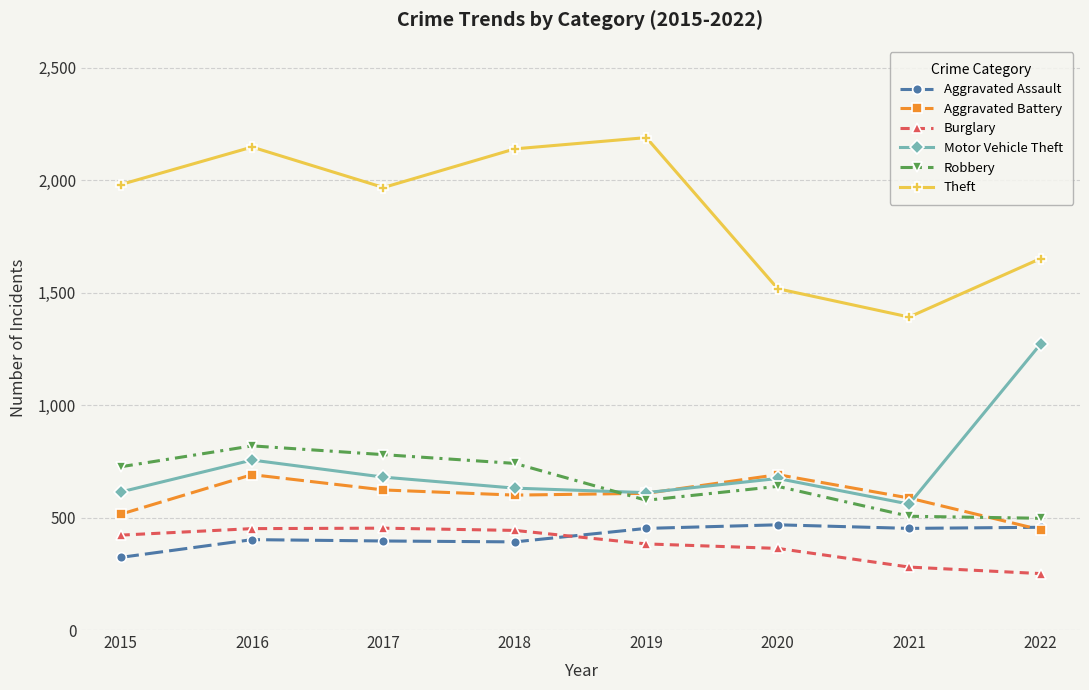

What are all the series names shown in the legend?

Aggravated Assault, Aggravated Battery, Burglary, Motor Vehicle Theft, Robbery, Theft